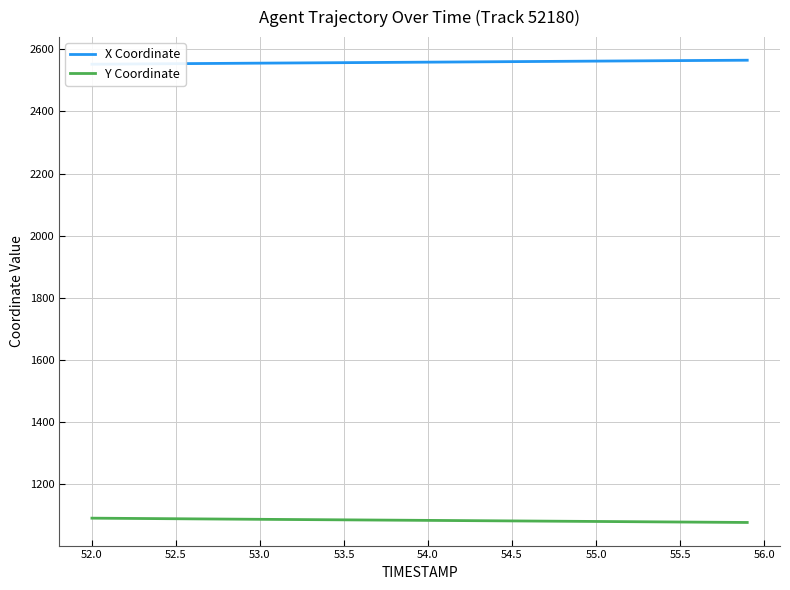

What is the lowest value of the Y Coordinate series?

1076.7